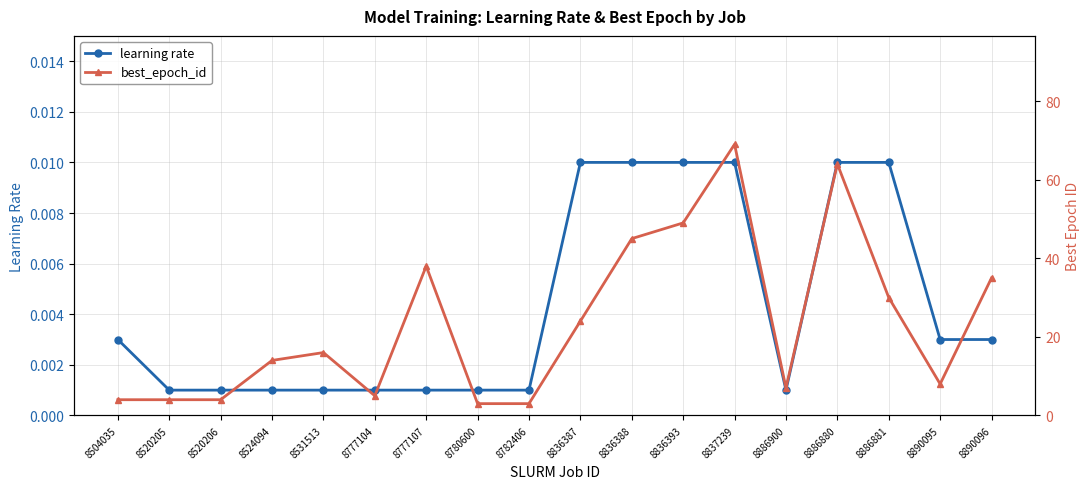

What is the label of the 11th point from the right?

8780600